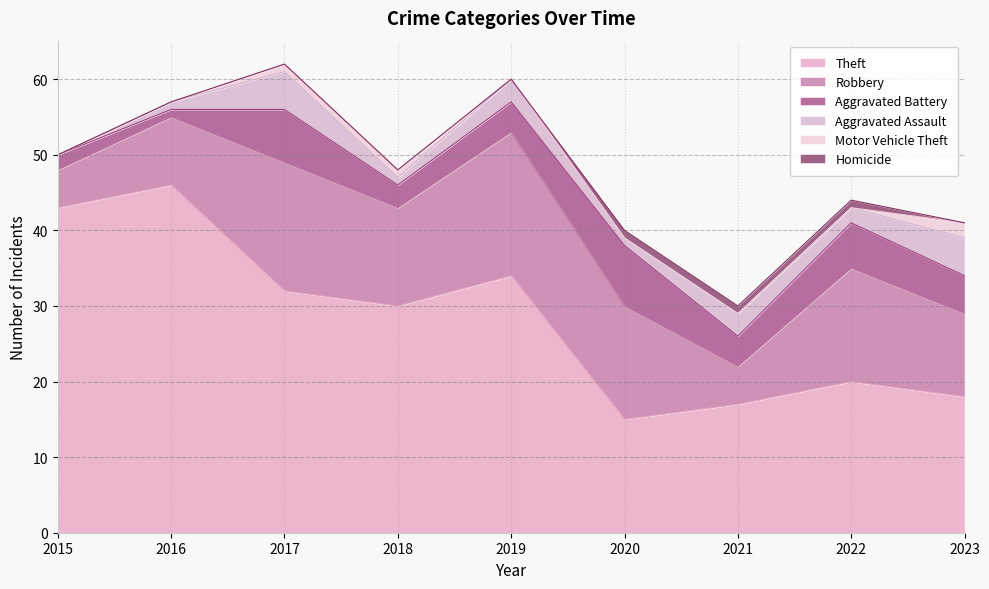

Reading left to right, list all the values displayed in this chart.

Theft: 2015=43	2016=46	2017=32	2018=30	2019=34	2020=15	2021=17	2022=20	2023=18
Robbery: 2015=5	2016=9	2017=17	2018=13	2019=19	2020=15	2021=5	2022=15	2023=11
Aggravated Battery: 2015=2	2016=1	2017=7	2018=3	2019=4	2020=8	2021=4	2022=6	2023=5
Aggravated Assault: 2015=0	2016=1	2017=5	2018=1	2019=3	2020=1	2021=3	2022=2	2023=5
Motor Vehicle Theft: 2015=0	2016=0	2017=1	2018=1	2019=0	2020=0	2021=0	2022=0	2023=2
Homicide: 2015=0	2016=0	2017=0	2018=0	2019=0	2020=1	2021=1	2022=1	2023=0